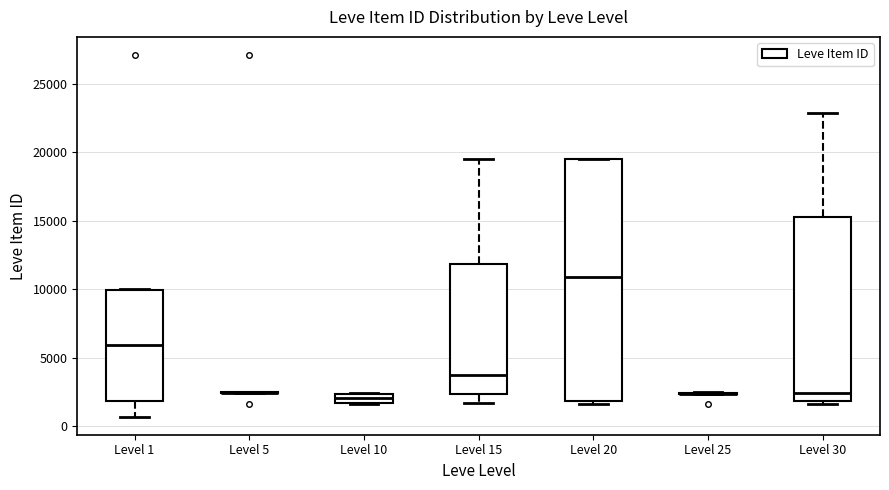

Where does the median line of the box for Level 20 sit on the y-axis? The values are not printed on the chart, so give them approximately, as read against the axis.

11000